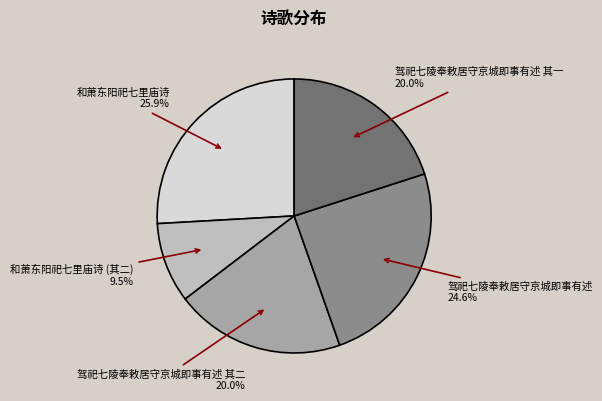

Does any single category account for the majority?

No